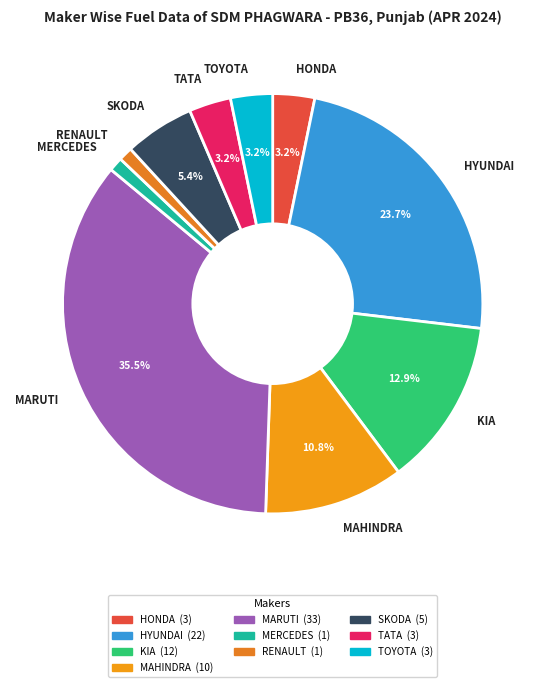

What percentage do MARUTI and TOYOTA together represent?

38.7%